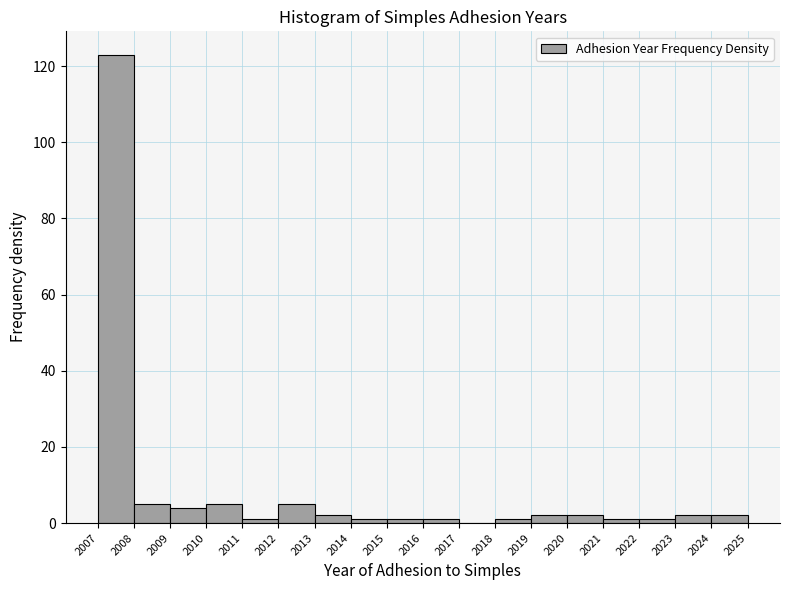

Over which range of the x-axis is the bar tallest?

2007 to 2008